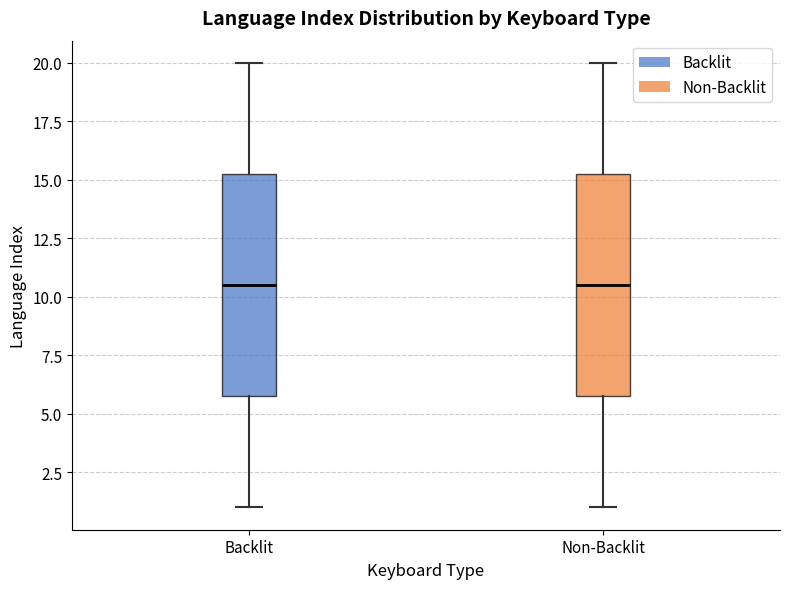

Reading left to right, transcribe this box plot: for each box, give where its median line is, the range the box spans, and where its two whiskers end, as read against the y-axis. The values are not printed on the chart, so give them approximately, as read against the axis.

Backlit: median 10.5, box 6.0 to 15.5, whiskers 1.0 to 20.0
Non-Backlit: median 10.5, box 6.0 to 15.5, whiskers 1.0 to 20.0